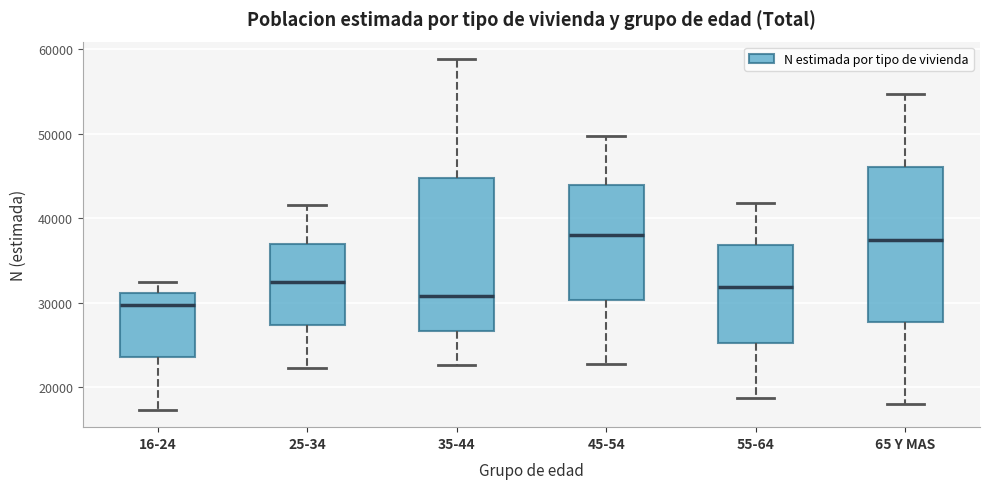

Reading left to right, read every box against the y-axis: the position of its median line, the range the box covers, and the ends of its whiskers. The values are not printed on the chart, so give them approximately, as read against the axis.

16-24: median 30000, box 24000 to 31000, whiskers 17000 to 32000
25-34: median 32000, box 27000 to 37000, whiskers 22000 to 42000
35-44: median 31000, box 27000 to 45000, whiskers 23000 to 59000
45-54: median 38000, box 30000 to 44000, whiskers 23000 to 50000
55-64: median 32000, box 25000 to 37000, whiskers 19000 to 42000
65 Y MAS: median 37000, box 28000 to 46000, whiskers 18000 to 55000